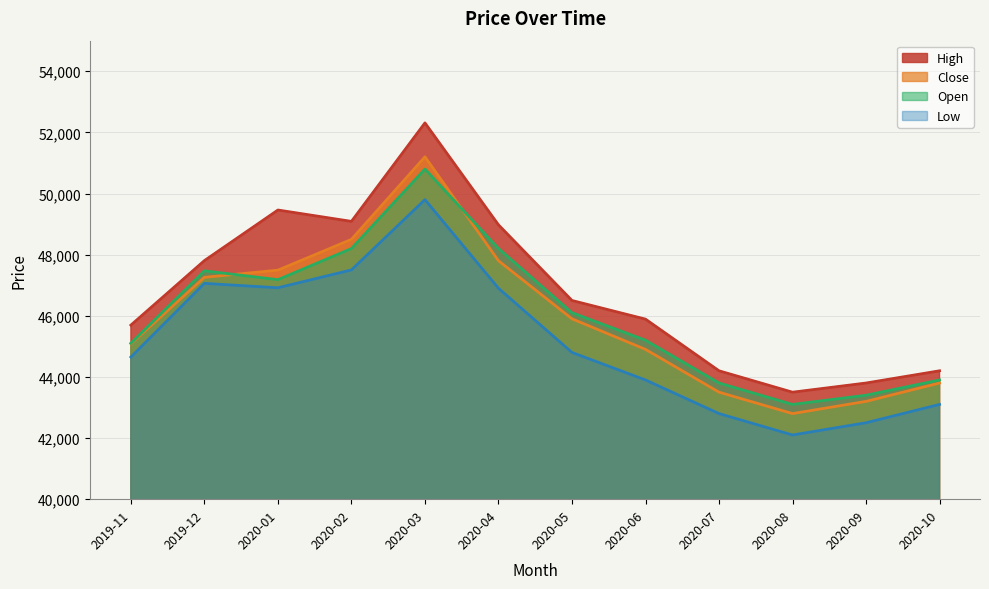

Which series changed the most between 2020-02 and 2020-03?

High